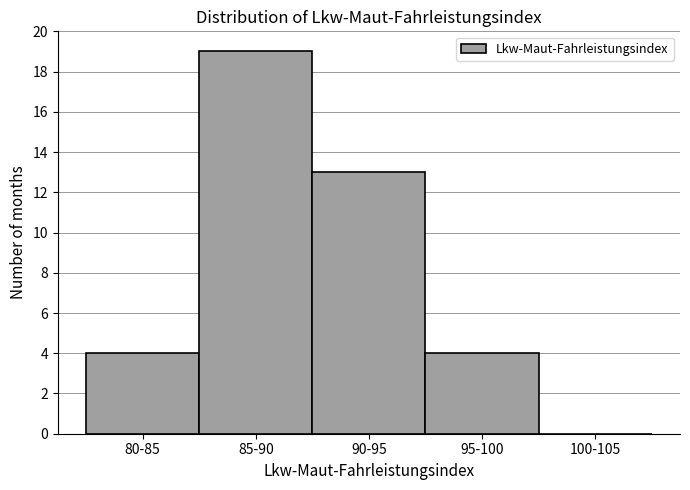

Reading left to right, extract all data points from this chart.

80-85=4	85-90=19	90-95=13	95-100=4	100-105=0